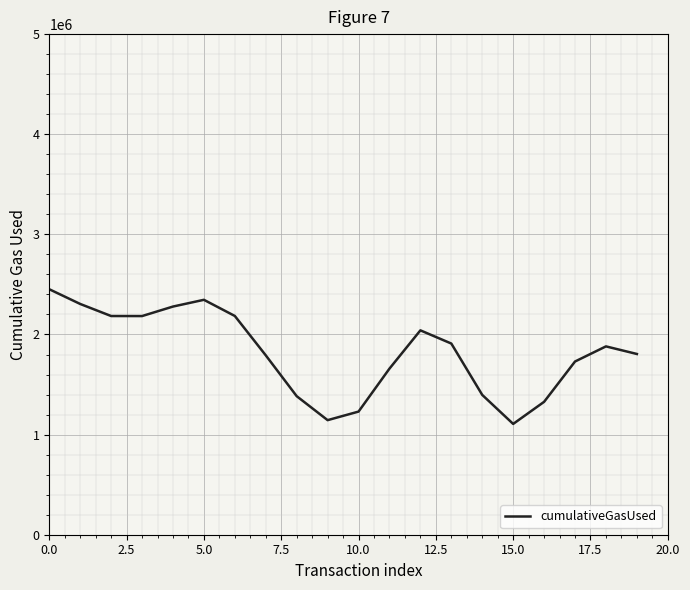

What is the difference between the maximum and minimum values?

1345172